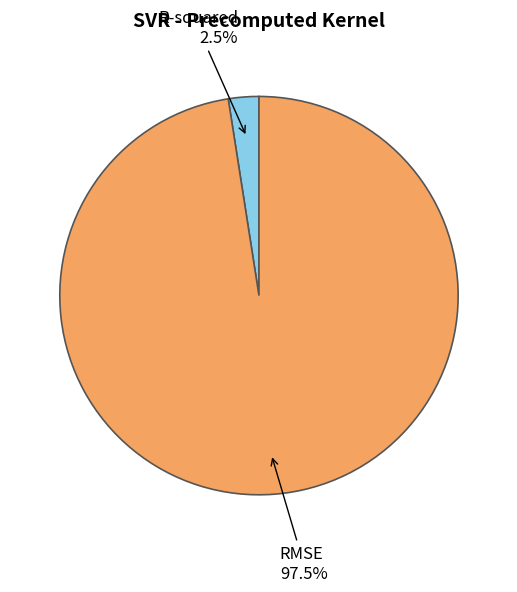

Does any single category account for the majority?

Yes